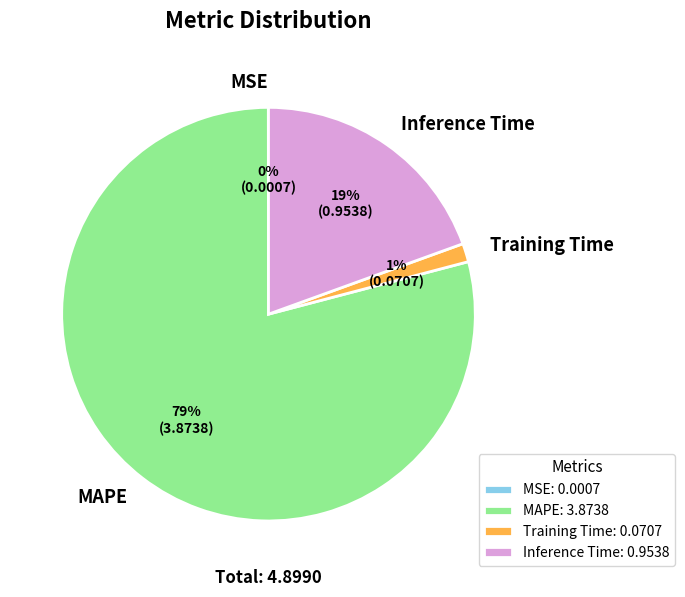

Do Training Time and Inference Time together represent more than half of the pie?

No